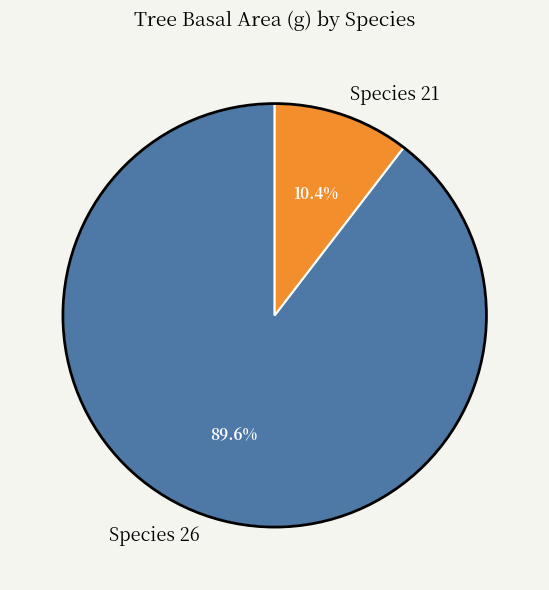

Does any single category account for the majority?

Yes